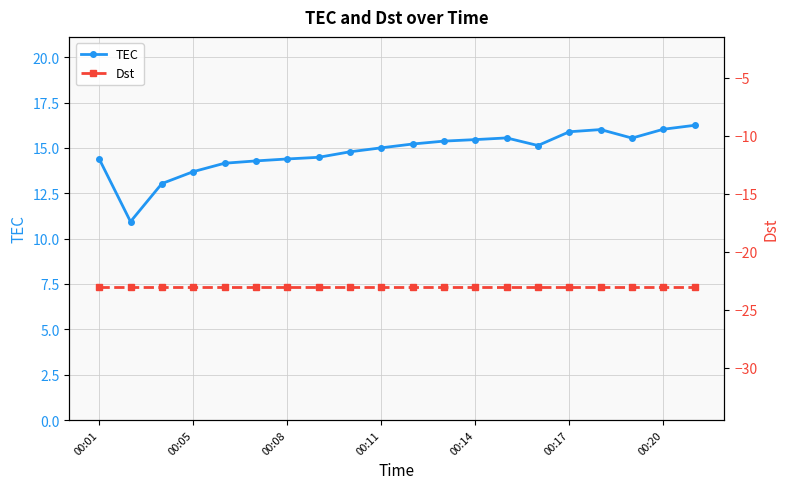

True or false: TEC and Dst intersect in this chart.

False